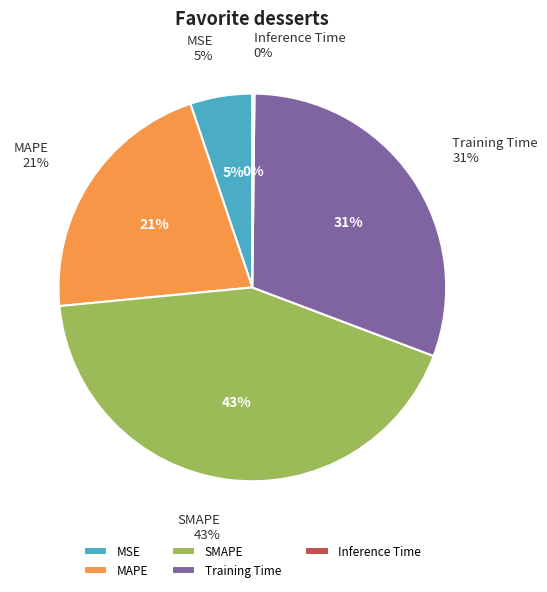

Is there any slice that represents more than half of the pie?

No